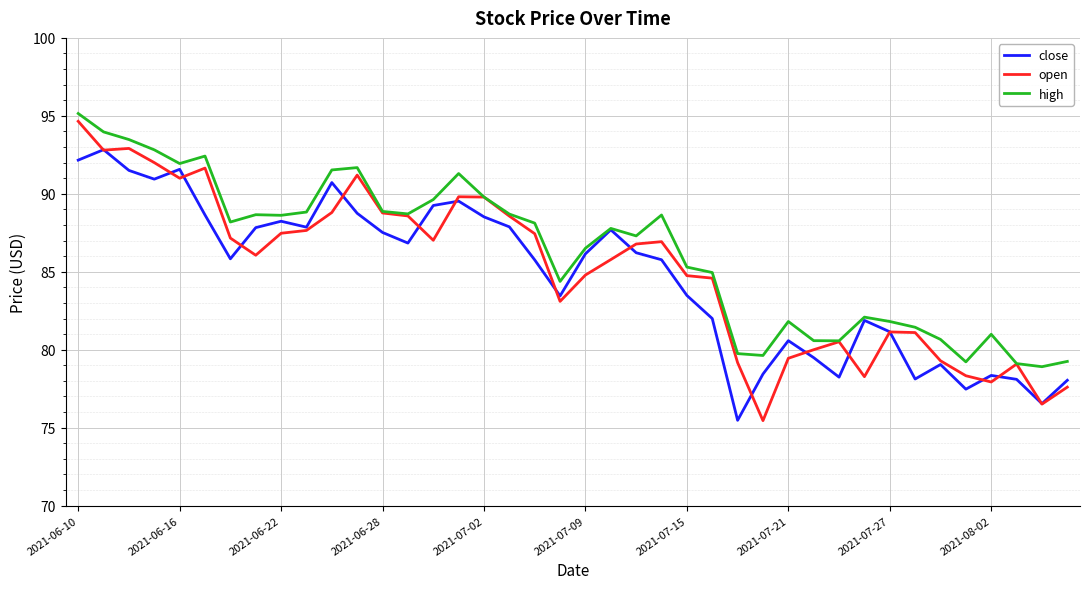

What is the smallest value displayed?

75.5